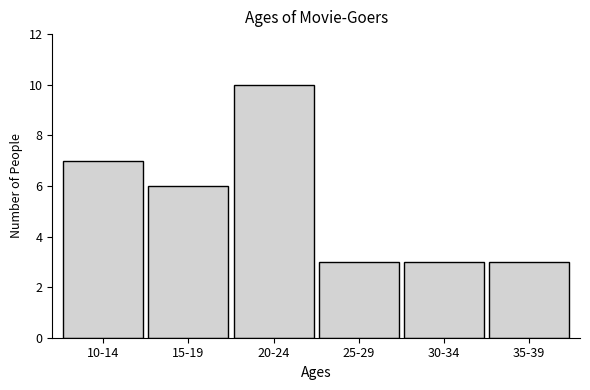

Reading left to right, transcribe all the data shown in this chart.

10-14=7	15-19=6	20-24=10	25-29=3	30-34=3	35-39=3